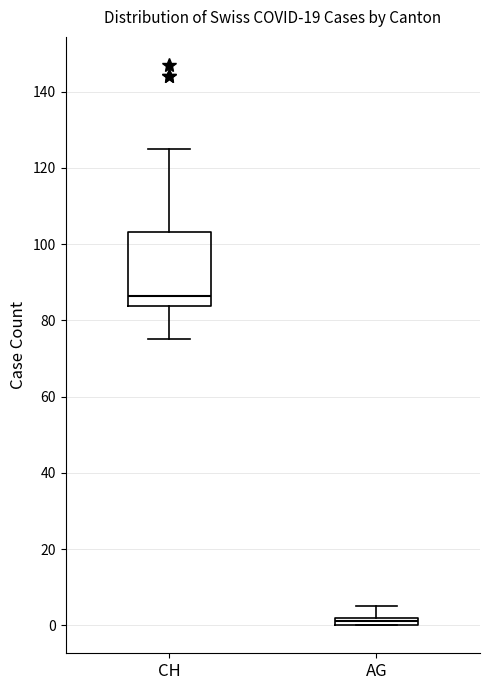

Which box has the highest median line?

CH